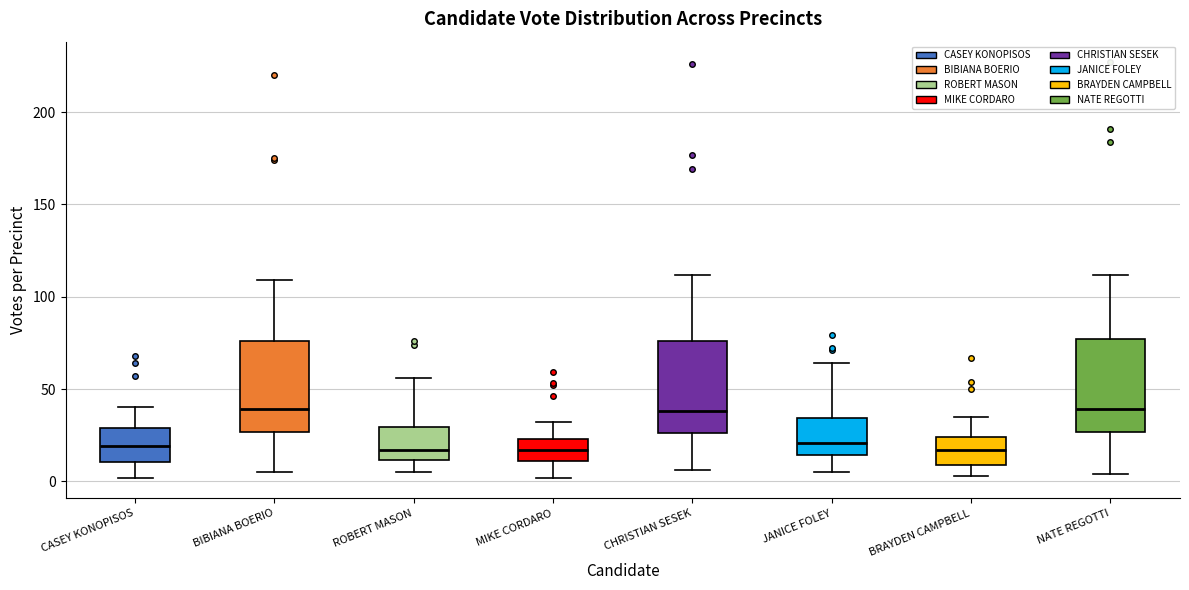

Where does the median line of the box for CHRISTIAN SESEK sit on the y-axis? The values are not printed on the chart, so give them approximately, as read against the axis.

40